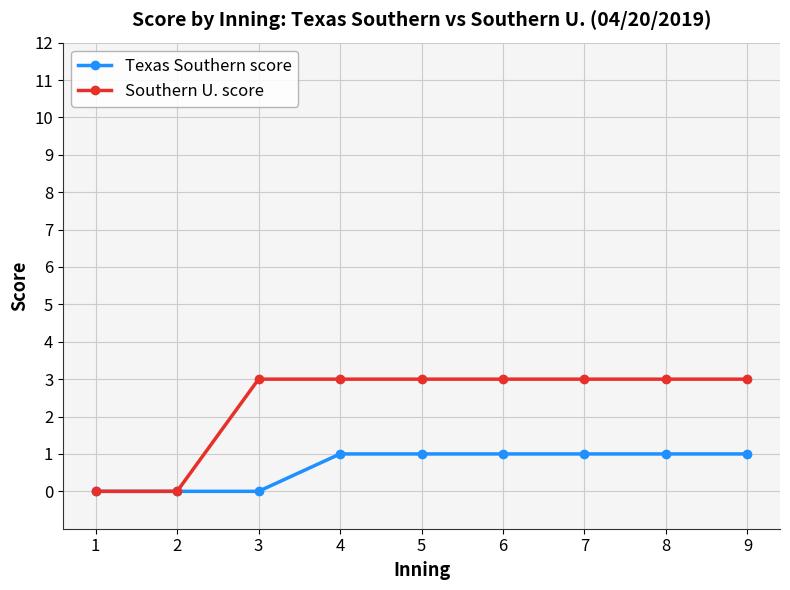

At how many categories does at least one series exceed 2?

7